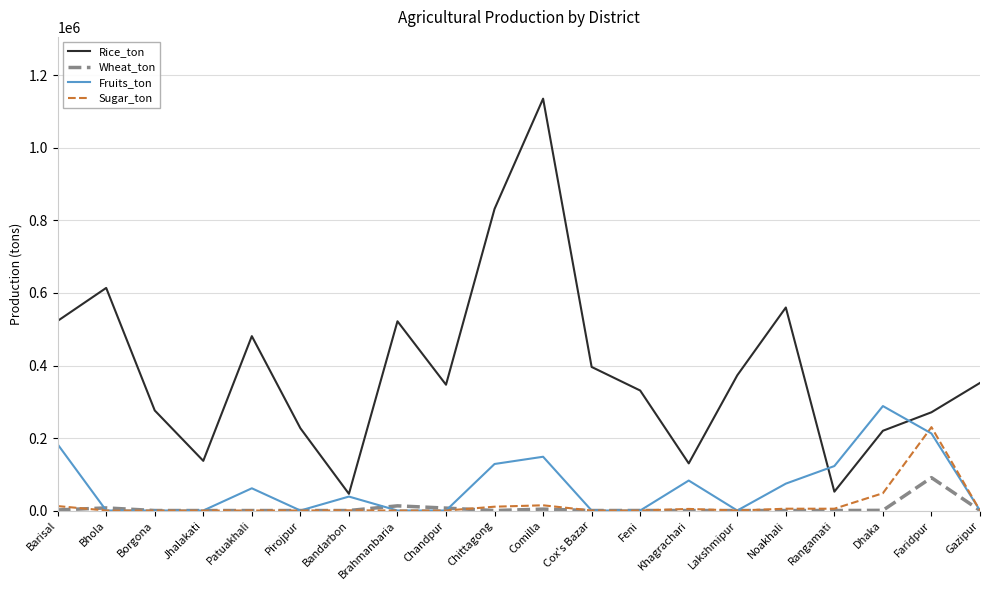

Is the value of Fruits_ton at Jhalakati greater than the value of Rice_ton at Borgona?

No